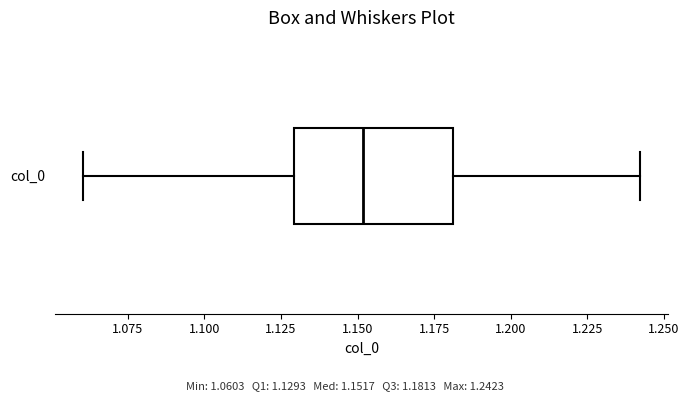

Where does the left whisker of the box for col_0 end on the x-axis? The values are not printed on the chart, so give them approximately, as read against the axis.

1.06